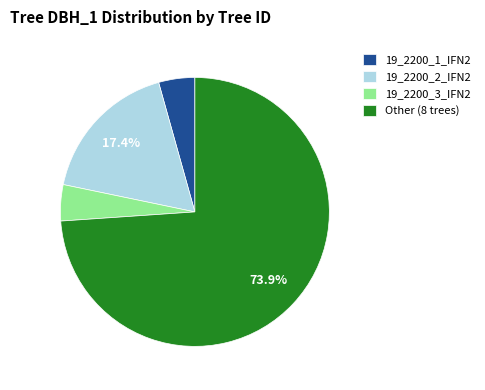

Is there a majority slice in this chart?

Yes